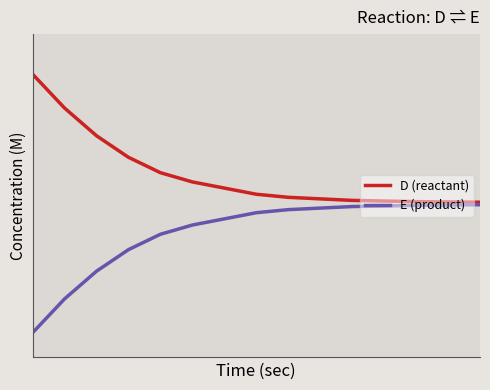

True or false: E (product) and D (reactant) intersect in this chart.

False